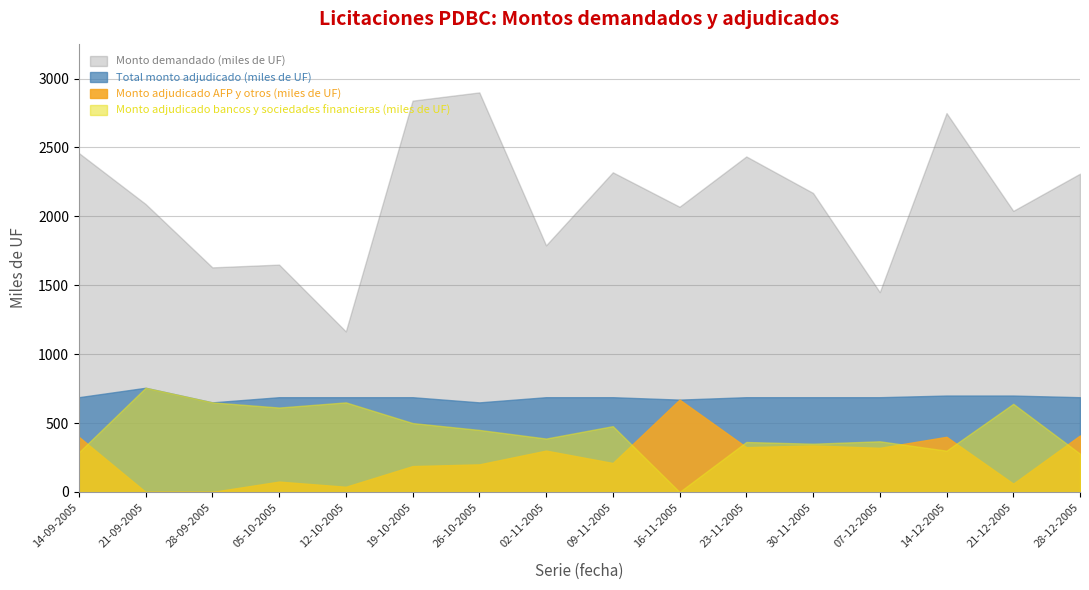

Is the value of Monto demandado (miles de UF) at 21-09-2005 greater than the value of Total monto adjudicado (miles de UF) at 28-09-2005?

Yes